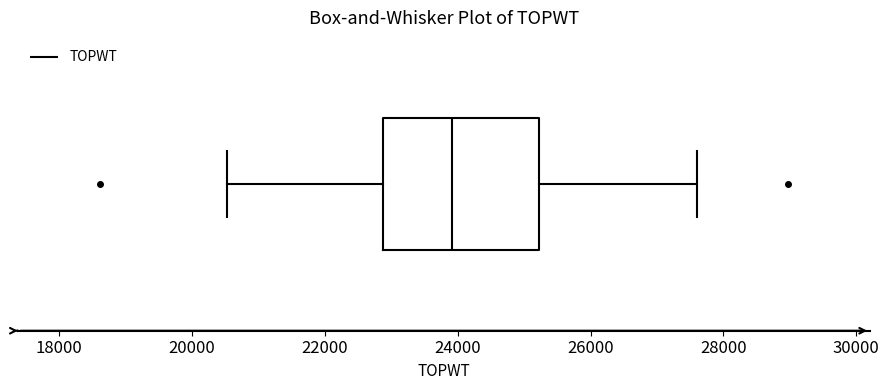

Read this box plot against the x-axis: the position of the median line, the range covered by the box, and the ends of both whiskers. The values are not printed on the chart, so give them approximately, as read against the axis.

median 24000, box 22800 to 25200, whiskers 20600 to 27600